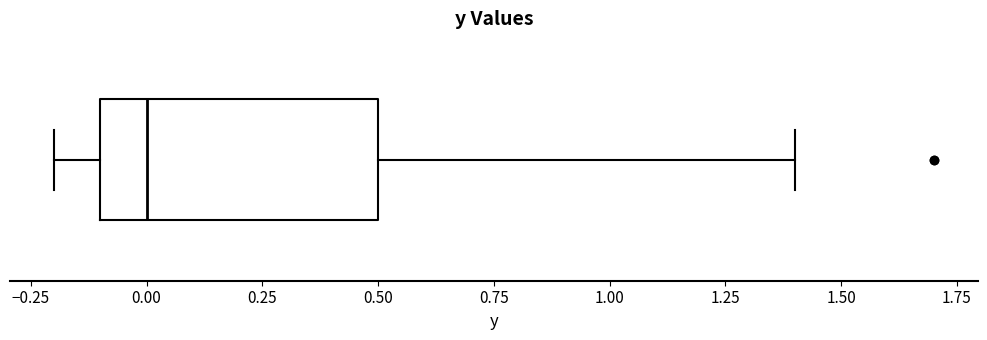

Where is the right edge of the box on the x-axis? The values are not printed on the chart, so give them approximately, as read against the axis.

0.5